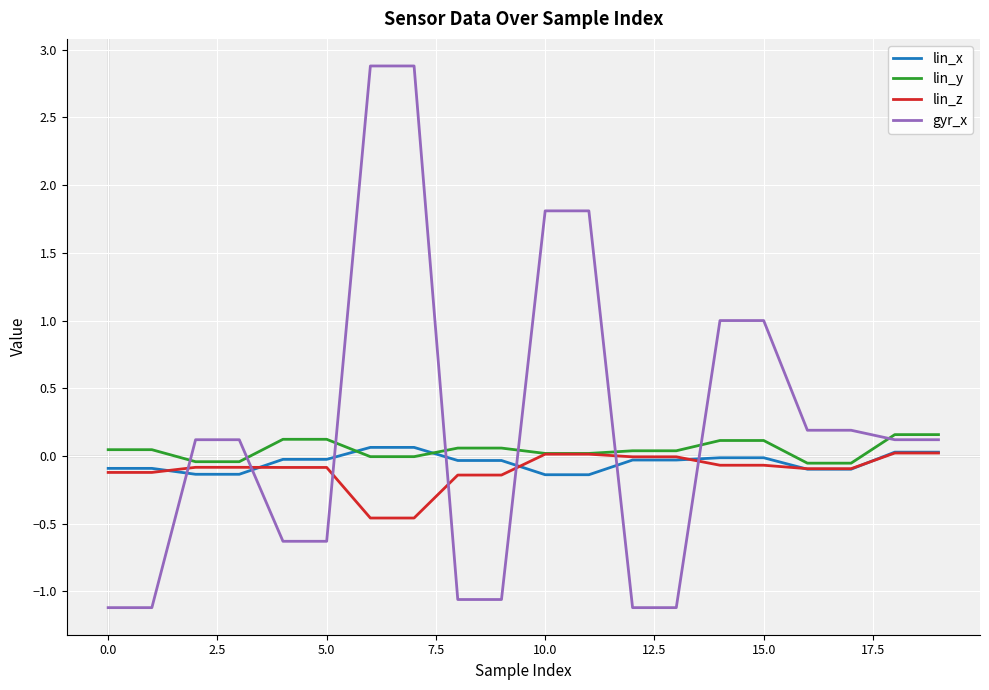

Which series has the largest range (max minus min)?

gyr_x